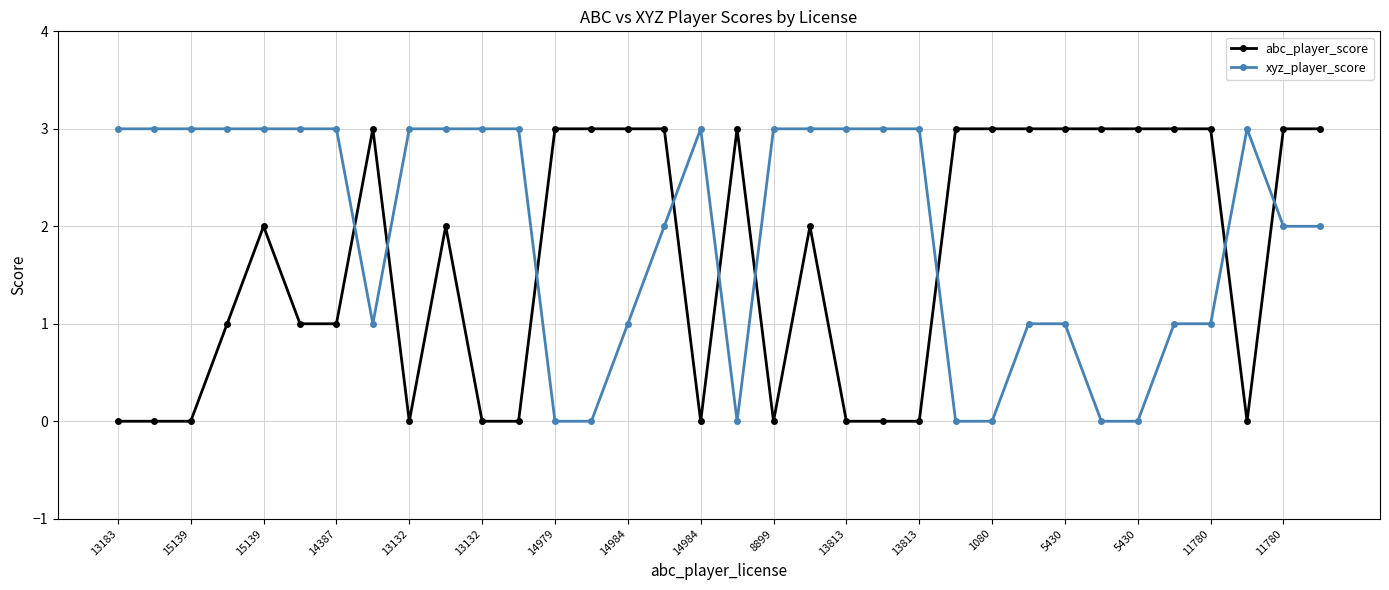

How many intersections are there between xyz_player_score and abc_player_score?

9